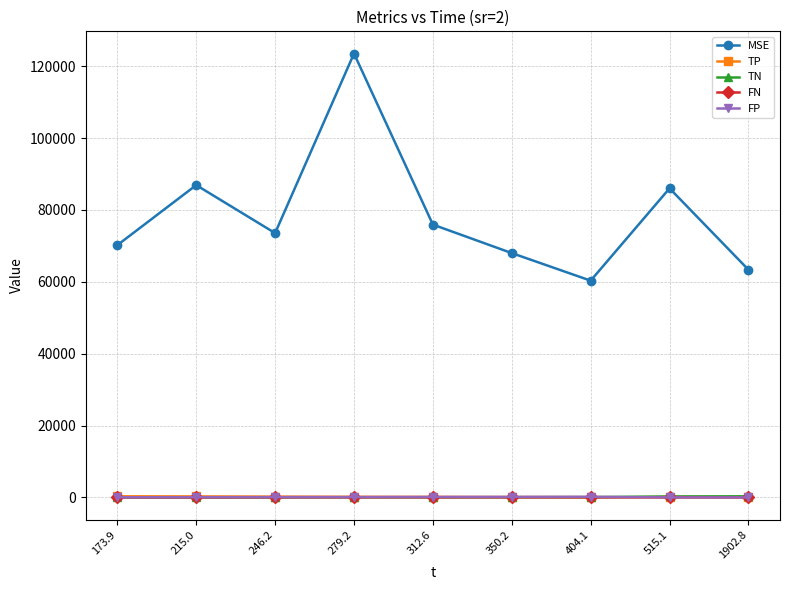

What is the value of the MSE point at the 6th from the left?

67996.1